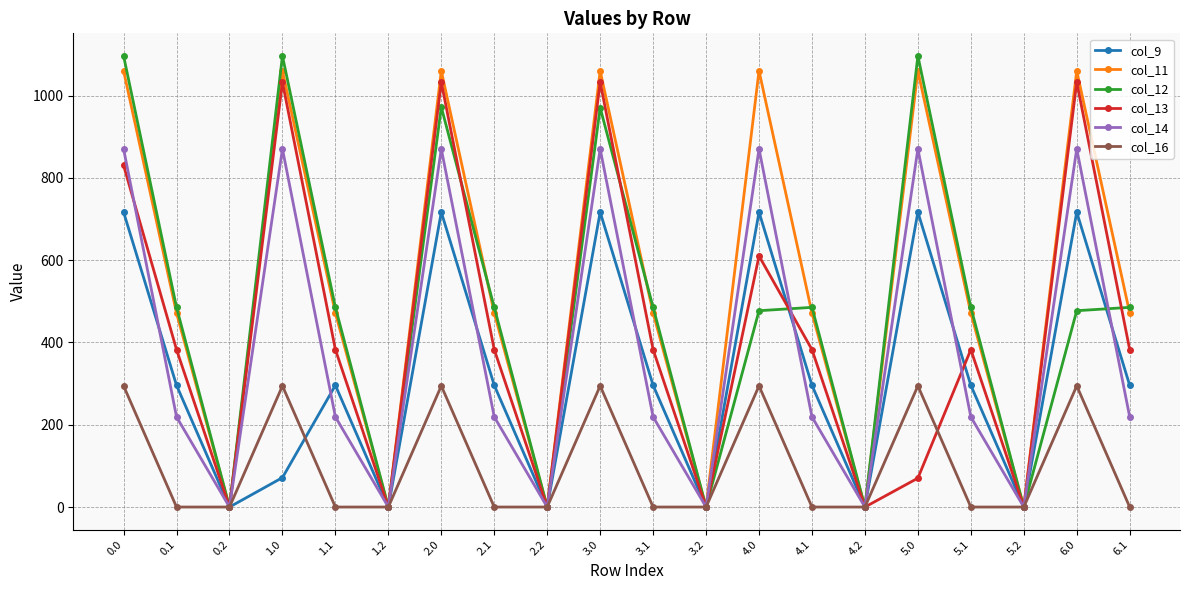

Which series changed the most between 0.1 and 4.2?

col_12